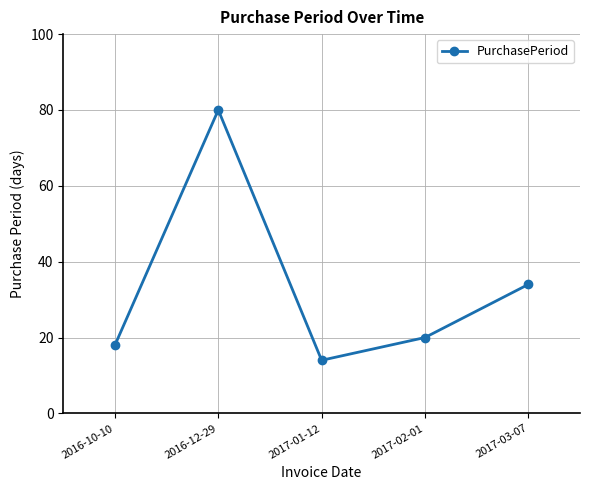

What position from the right is 2017-03-07?

1